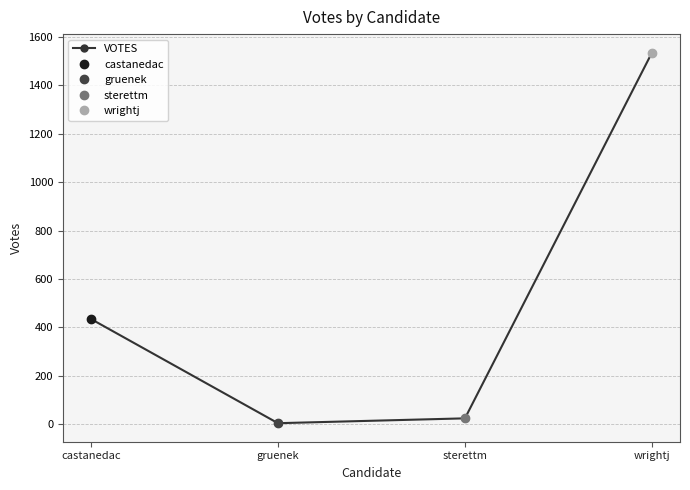

Count the number of values greater than 435.

1